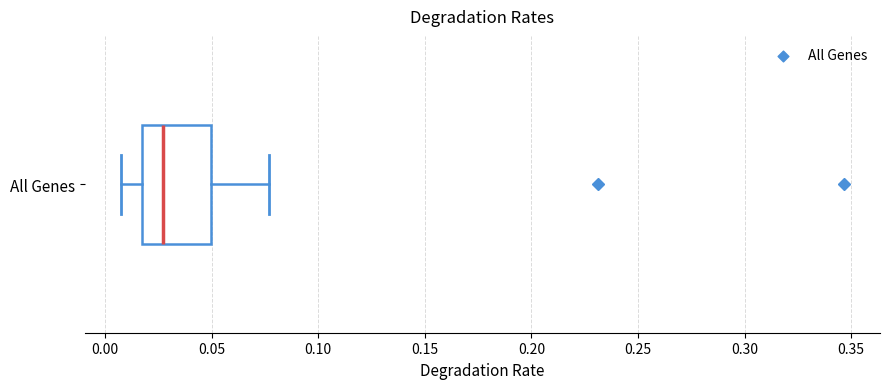

Read this box plot against the x-axis: the position of the median line, the range covered by the box, and the ends of both whiskers. The values are not printed on the chart, so give them approximately, as read against the axis.

median 0.025, box 0.015 to 0.050, whiskers 0.005 to 0.075